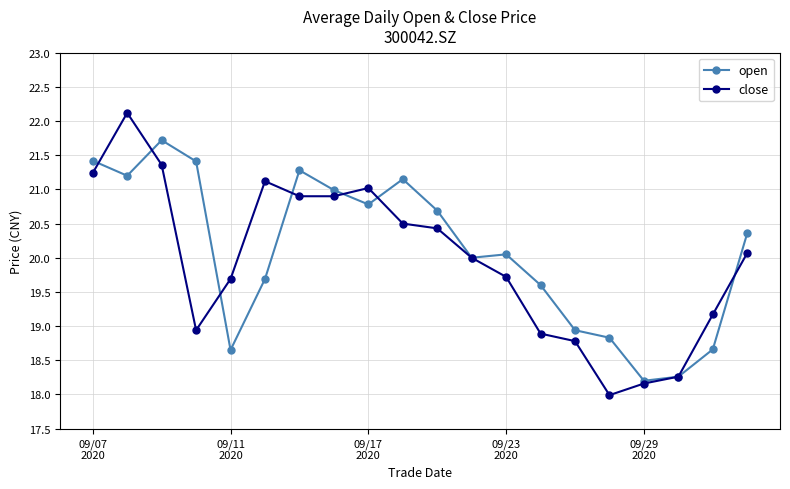

List the series in order of their peak value, lowest first.

open, close